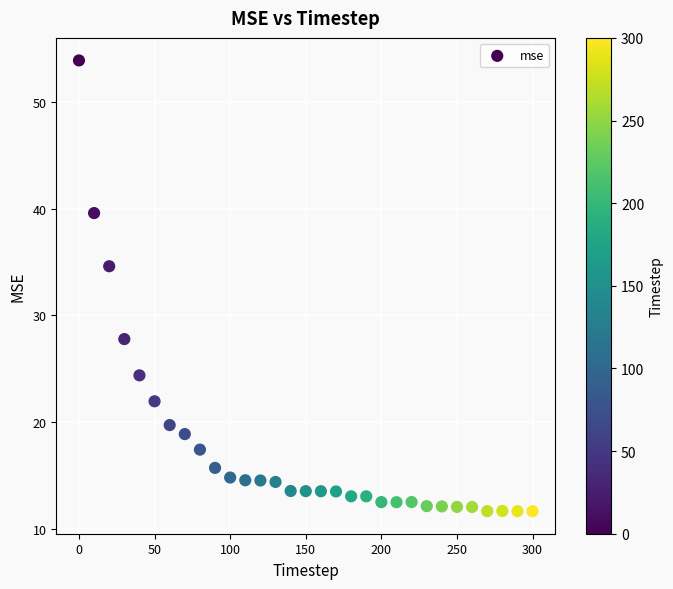

What is the range of Y values (max minus min)?

42.3